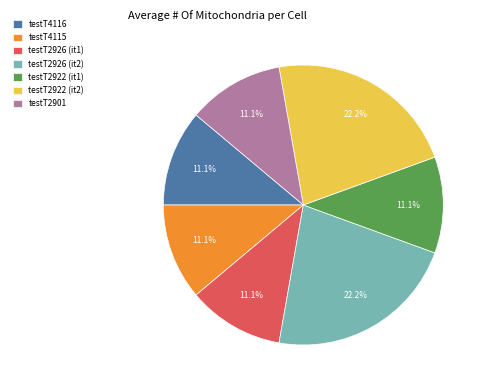

Combined, what portion of the pie is testT4116 and testT4115?

22.2%